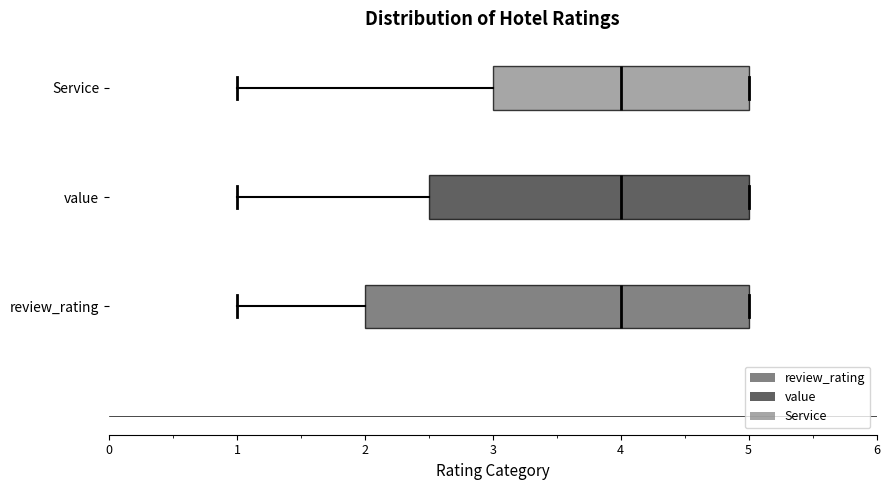

Which box is the widest, from its left edge to its right edge?

review_rating